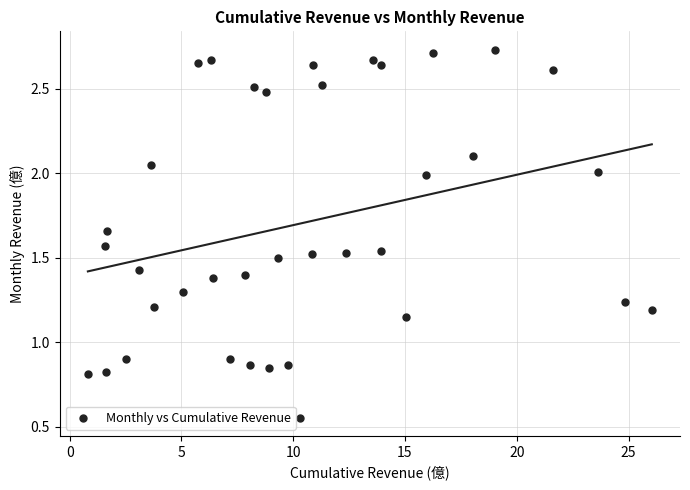

What is the range of X values (max minus min)?

25.2